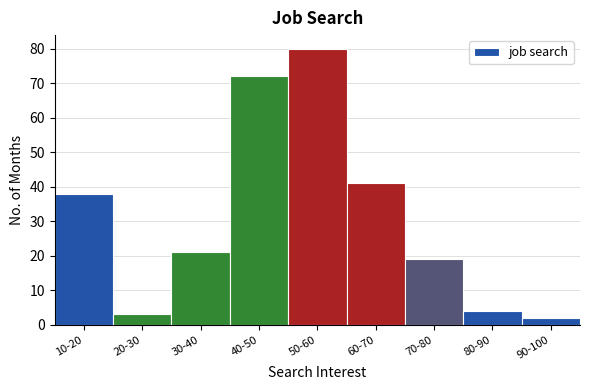

Reading right to left, extract all data points from this chart.

90-100=2	80-90=4	70-80=19	60-70=41	50-60=80	40-50=72	30-40=21	20-30=3	10-20=38